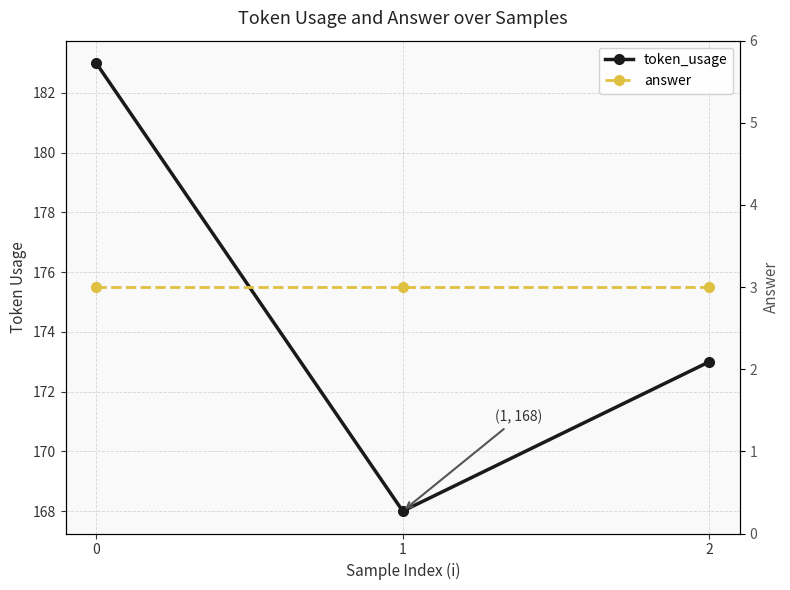

Rank the series at 2 from lowest to highest value.

answer, token_usage